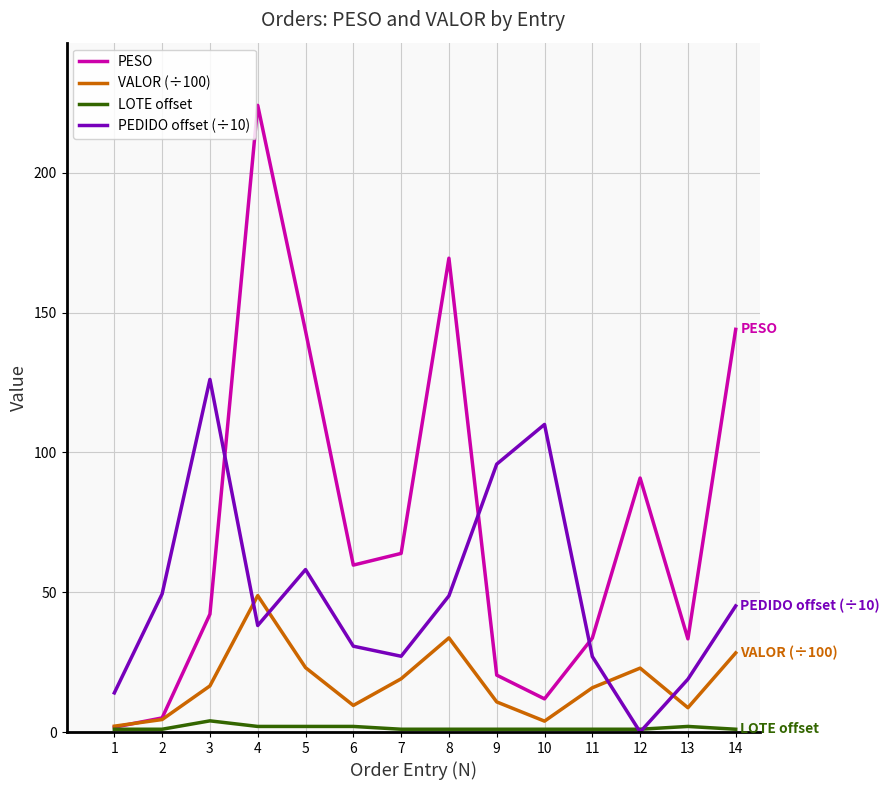

What is the lowest value of the VALOR (÷100) series?

2.1